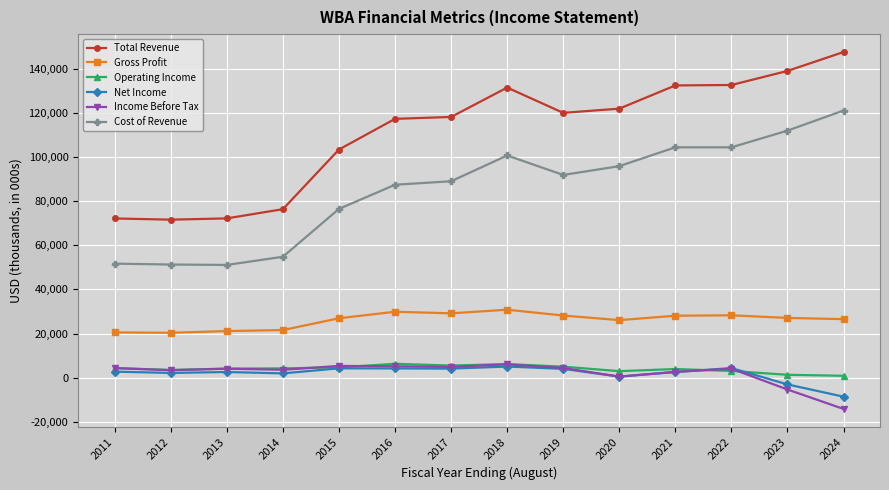

True or false: Total Revenue has more than 0 interior local peaks.

True